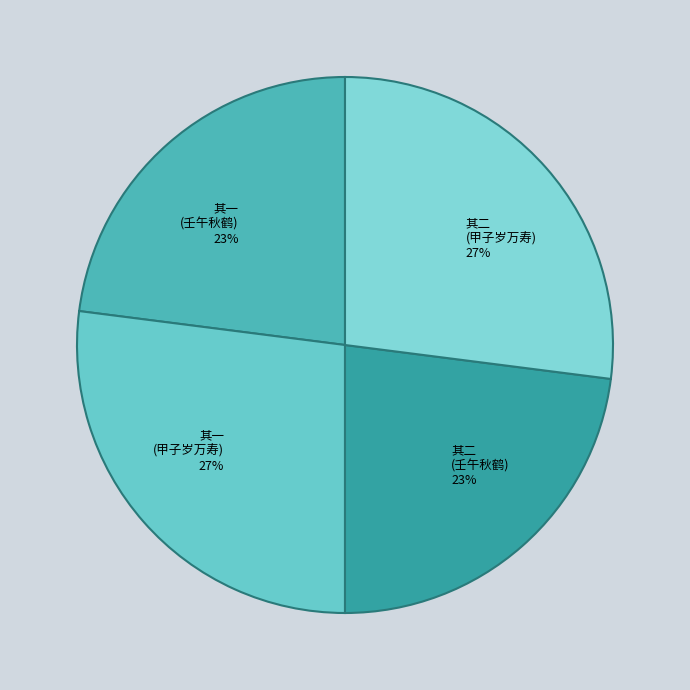

Between 其二 (甲子岁万寿) and 其一 (壬午秋鹤), which is larger?

其二 (甲子岁万寿)